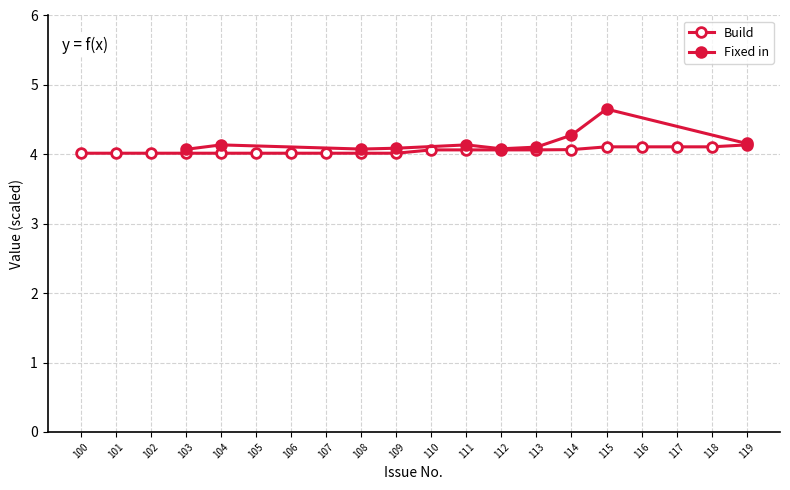

What is the average value?

4.1